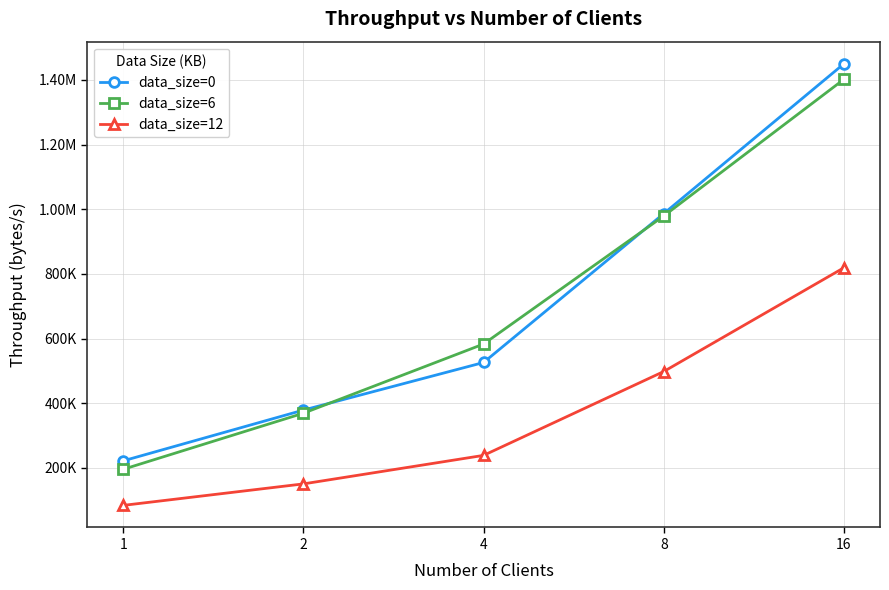

The value of data_size=0 at 16 is 1449919.9. True or false?

True